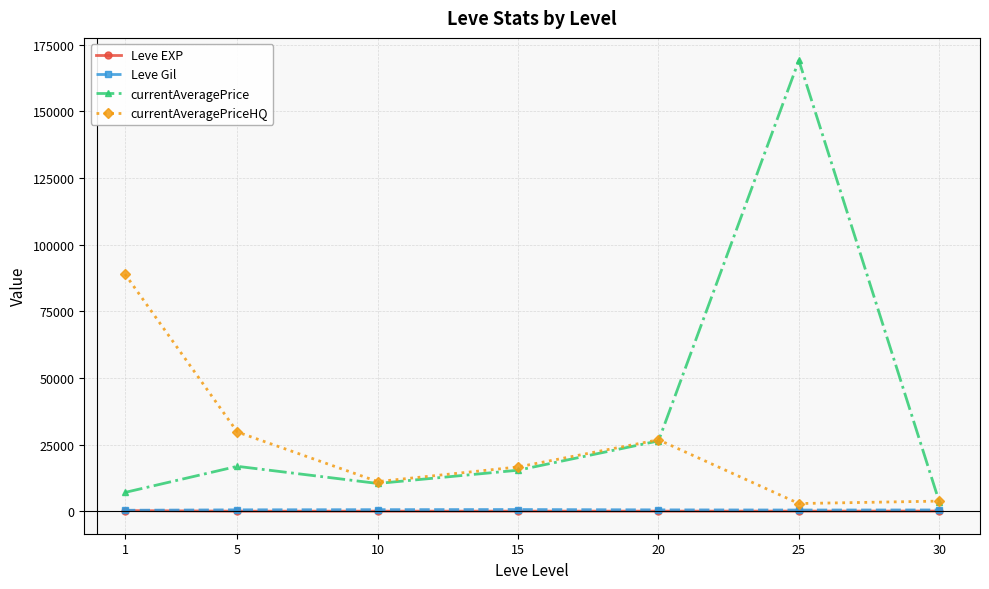

At which category does currentAveragePrice reach its first local valley?

10